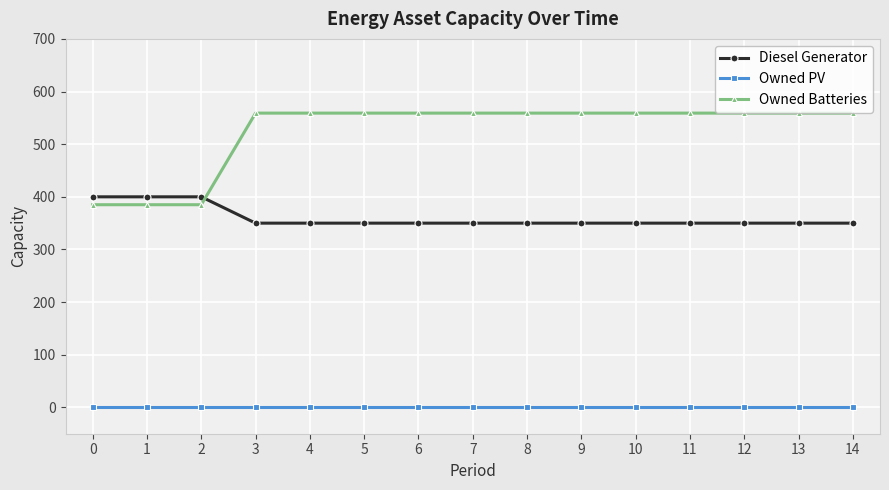

True or false: Owned Batteries and Owned PV cross at least once.

False